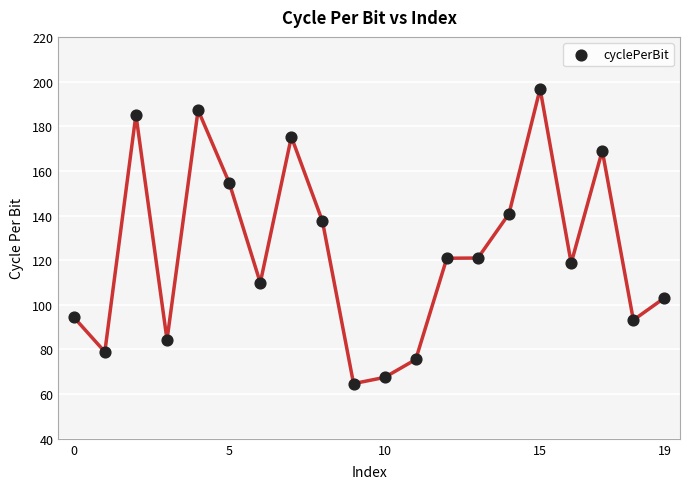

What is the range of Y values (max minus min)?

132.0